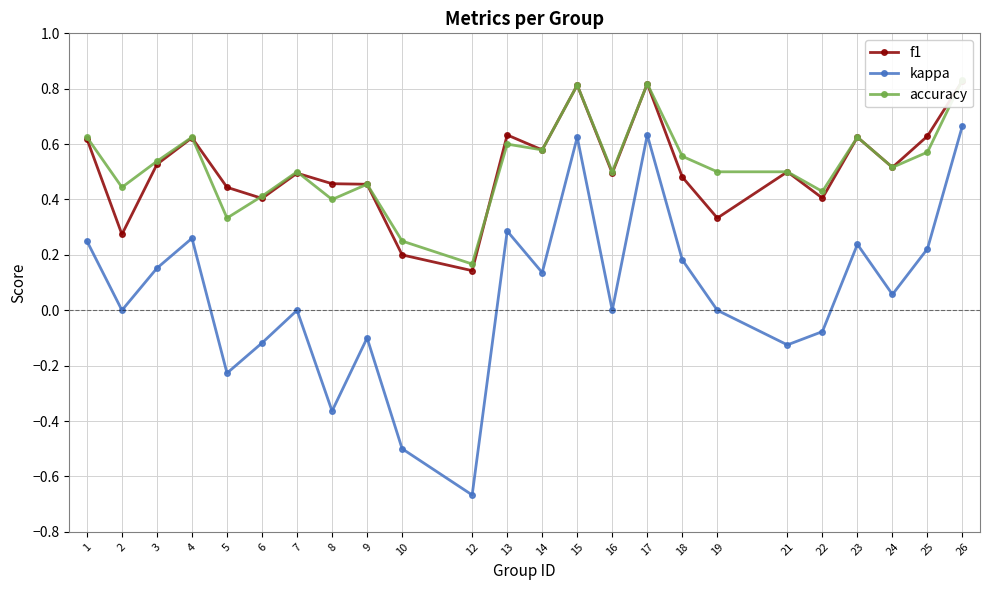

At which label is accuracy closest to 0?

12